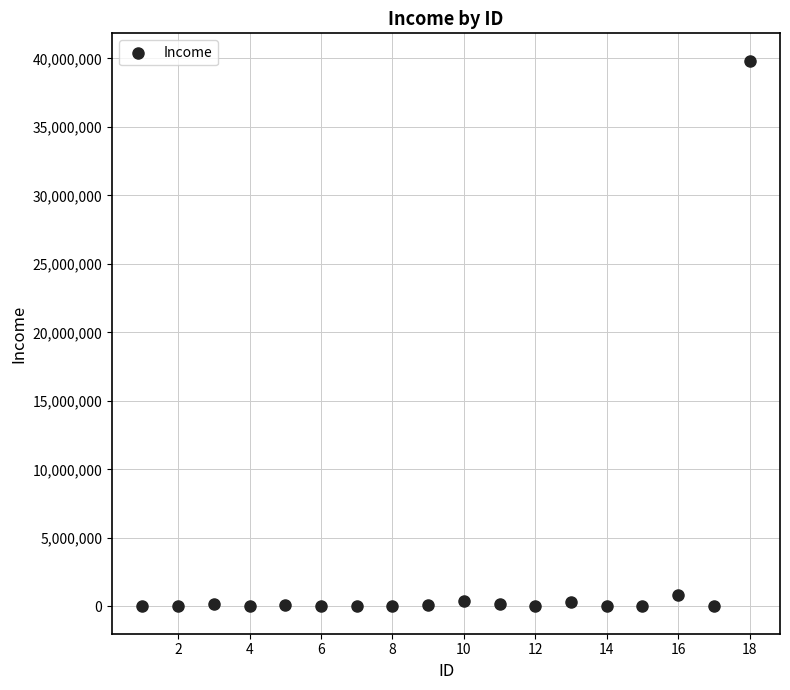

What is the range of Y values (max minus min)?

39834082.0